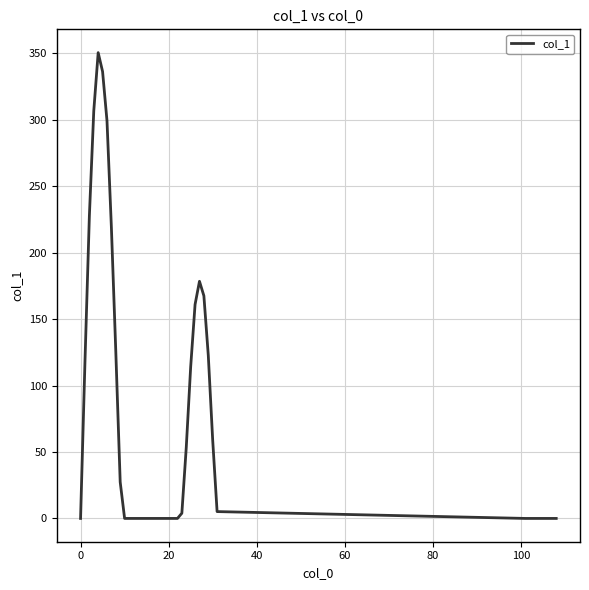

Count the number of data series in this chart.

1